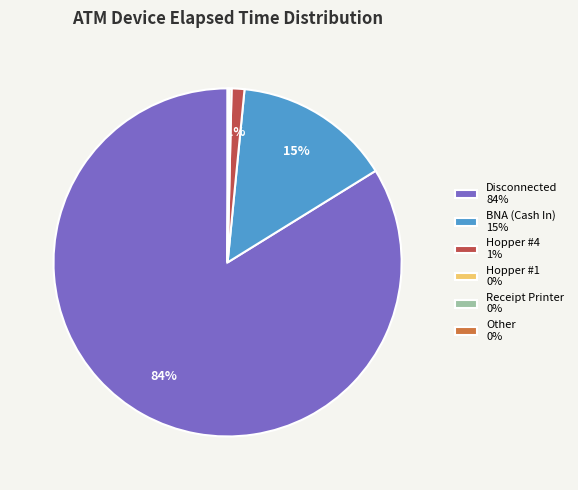

Which category has the biggest portion of the pie?

Disconnected 84%